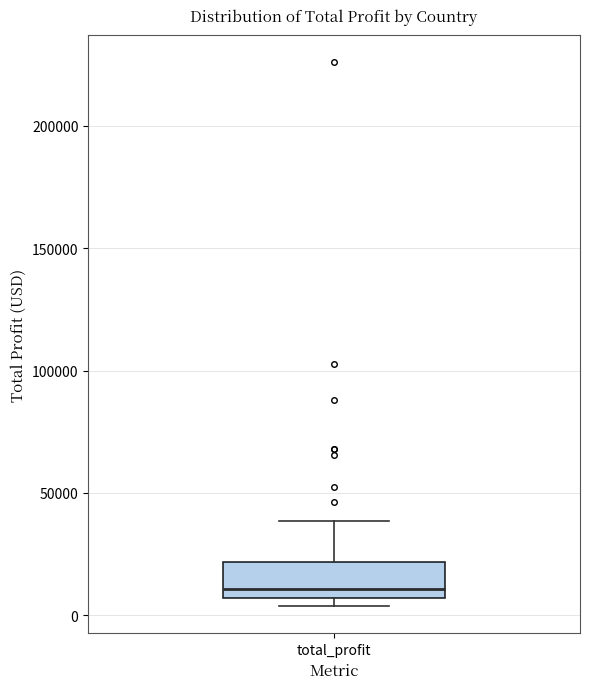

Where is the upper edge of the box for total_profit on the y-axis? The values are not printed on the chart, so give them approximately, as read against the axis.

20000